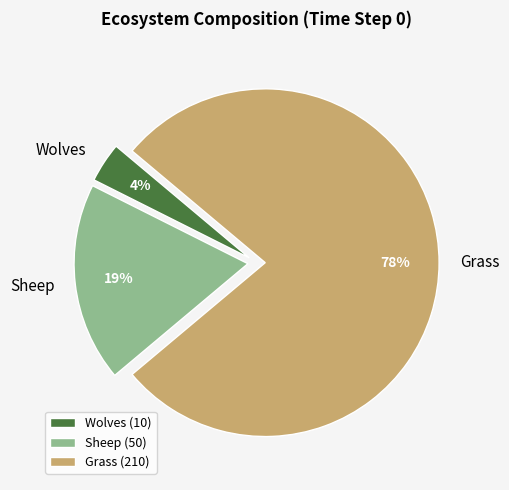

Is there any slice that represents more than half of the pie?

Yes